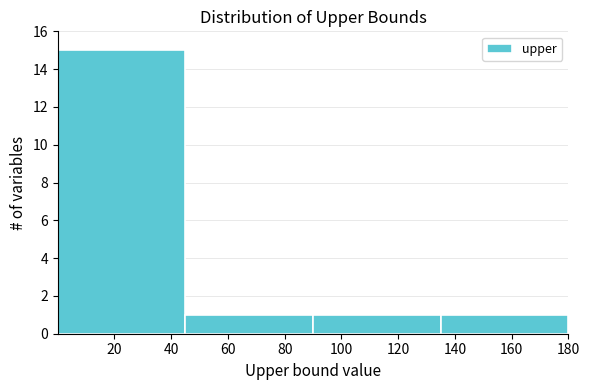

Reading left to right, transcribe this chart: for each bar, give the range it covers on the x-axis and its height. Neither the bar edges nor the heights are printed on the chart, so give them approximately, as read against the axes.

0 to 46: 15
46 to 90: 1
90 to 136: 1
136 to 180: 1